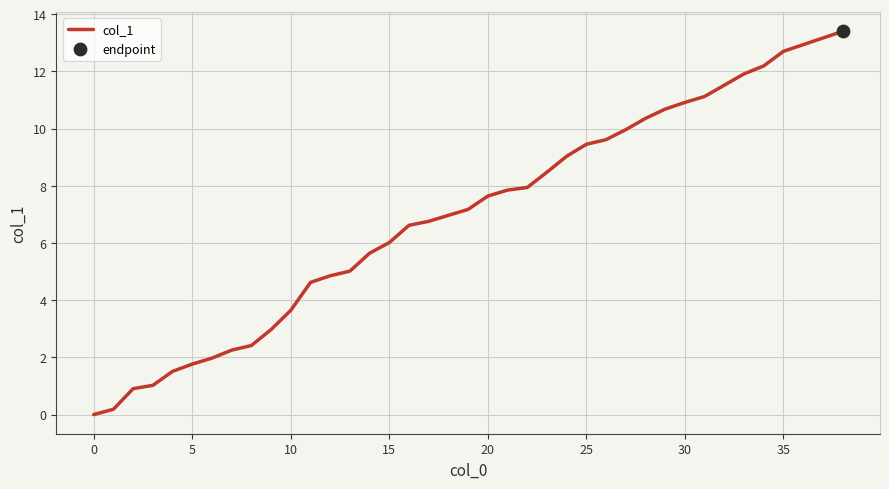

What is the greatest value displayed?

13.4